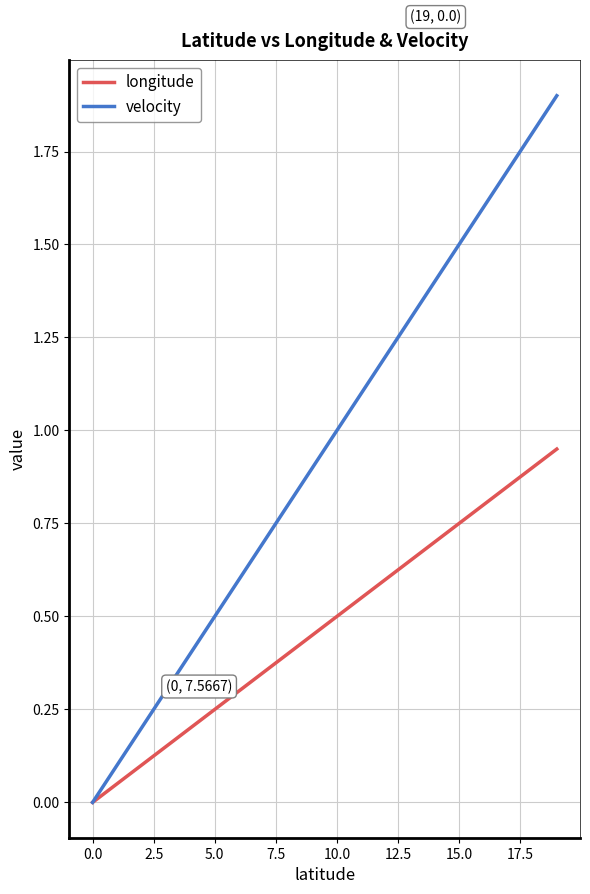

What is the maximum value for velocity?

1.9